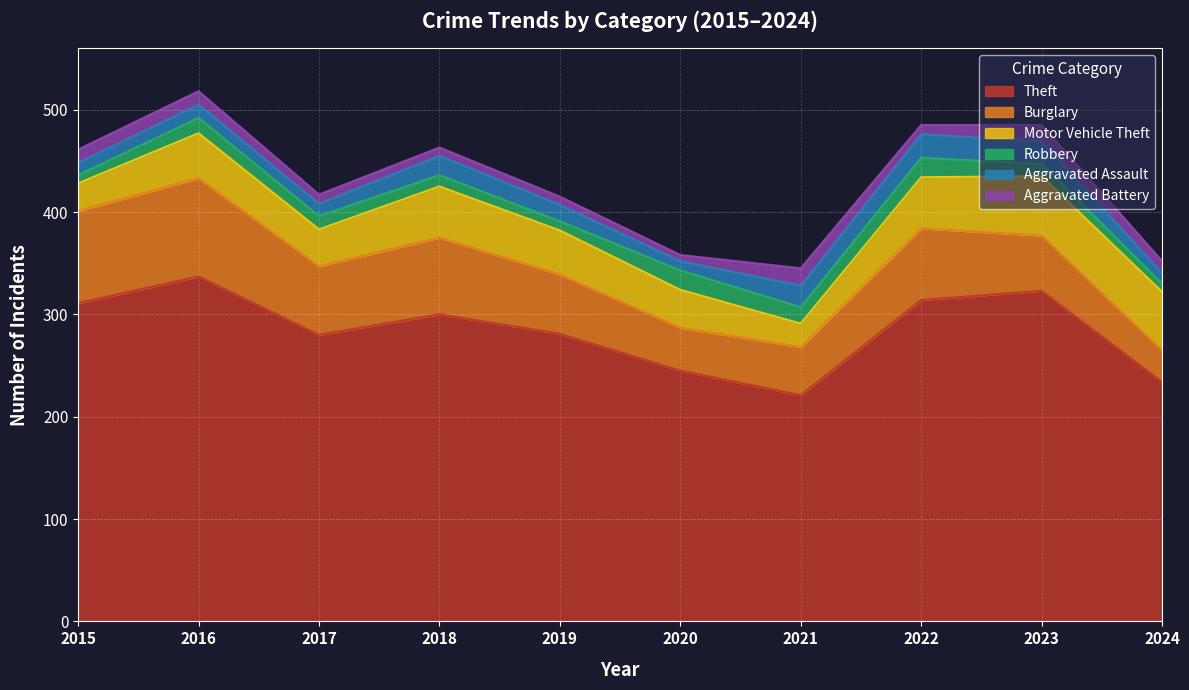

Rank the series at 2022 from highest to lowest value.

Theft, Burglary, Motor Vehicle Theft, Aggravated Assault, Robbery, Aggravated Battery